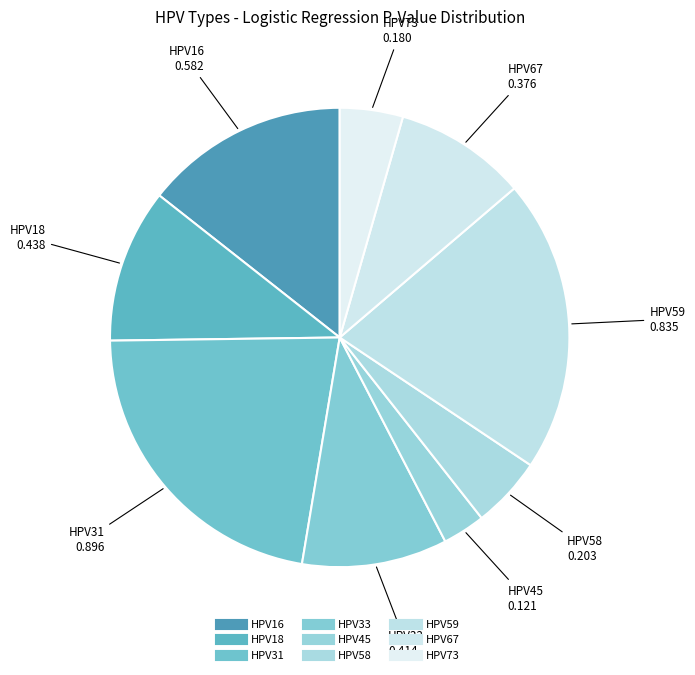

To the nearest percent, what portion does HPV16 represent?

14%